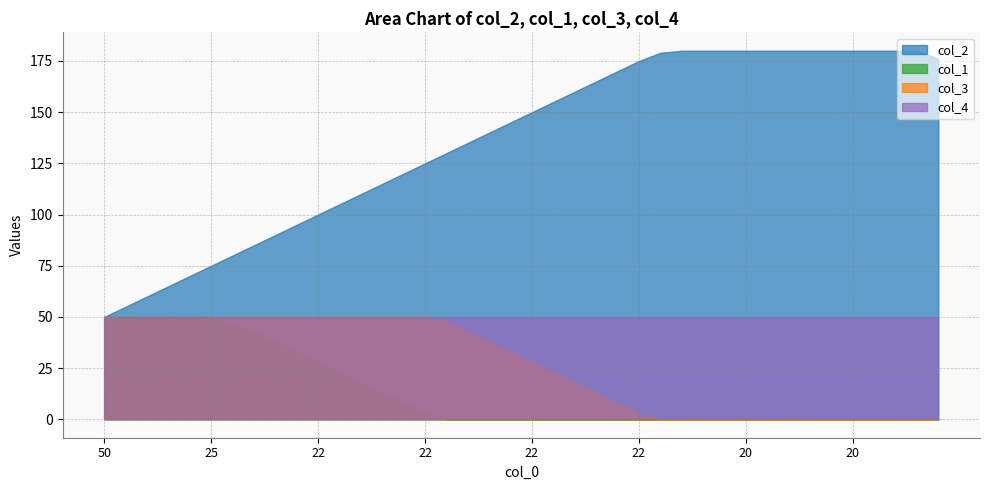

True or false: col_3 has a value of 10 at 21.

False